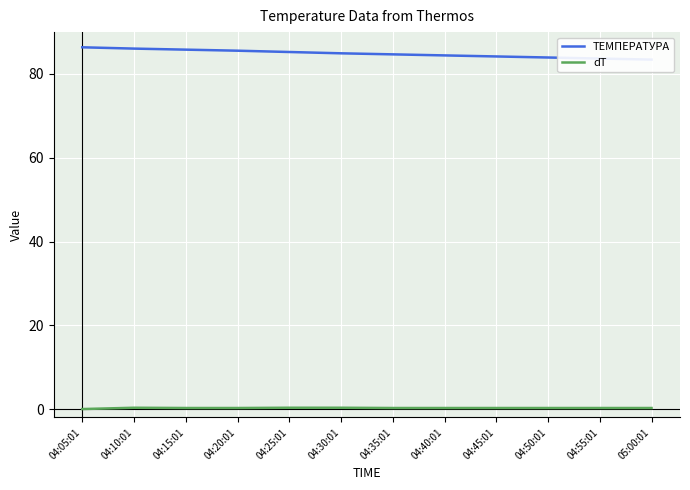

Reading left to right, what are all the values shown in this chart?

ТЕМПЕРАТУРА: 04:05:01=86.4	04:10:01=86.1	04:15:01=85.8	04:20:01=85.6	04:25:01=85.2	04:30:01=84.9	04:35:01=84.7	04:40:01=84.4	04:45:01=84.2	04:50:01=83.9	04:55:01=83.7	05:00:01=83.4
dT: 04:05:01=0.0	04:10:01=0.3	04:15:01=0.2	04:20:01=0.2	04:25:01=0.3	04:30:01=0.3	04:35:01=0.2	04:40:01=0.2	04:45:01=0.2	04:50:01=0.2	04:55:01=0.2	05:00:01=0.2